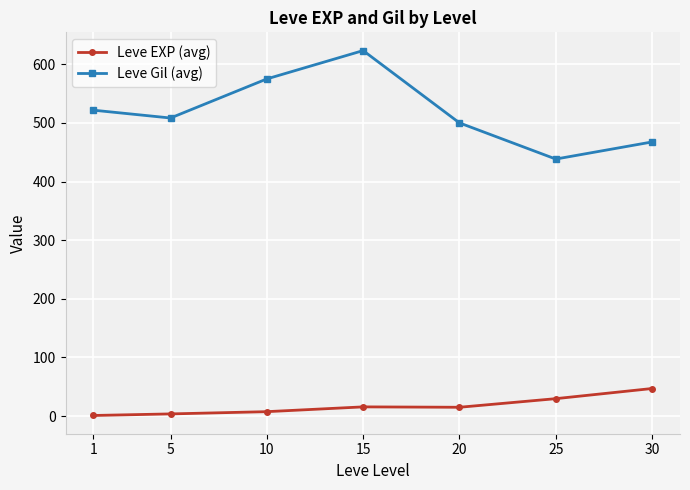

Does the chart display data point markers on the line(s)?

Yes